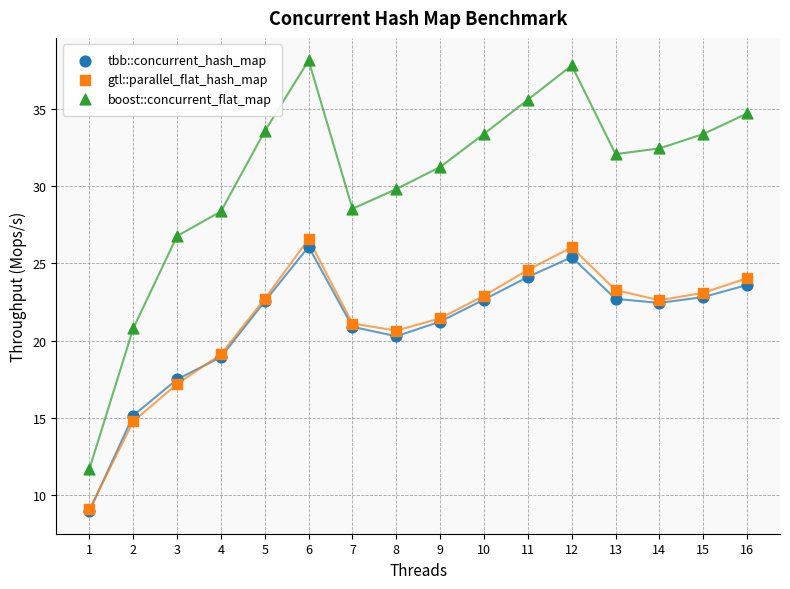

What are all the series names shown in the legend?

tbb::concurrent_hash_map, gtl::parallel_flat_hash_map, boost::concurrent_flat_map